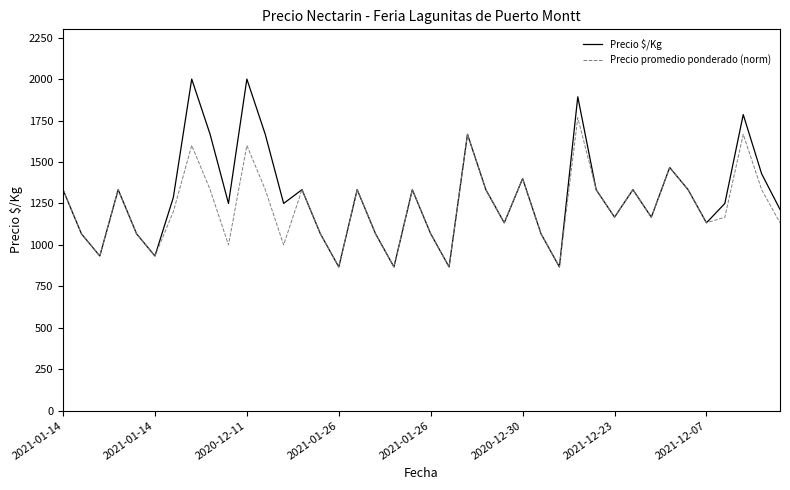

Which series has the largest range (max minus min)?

Precio $/Kg